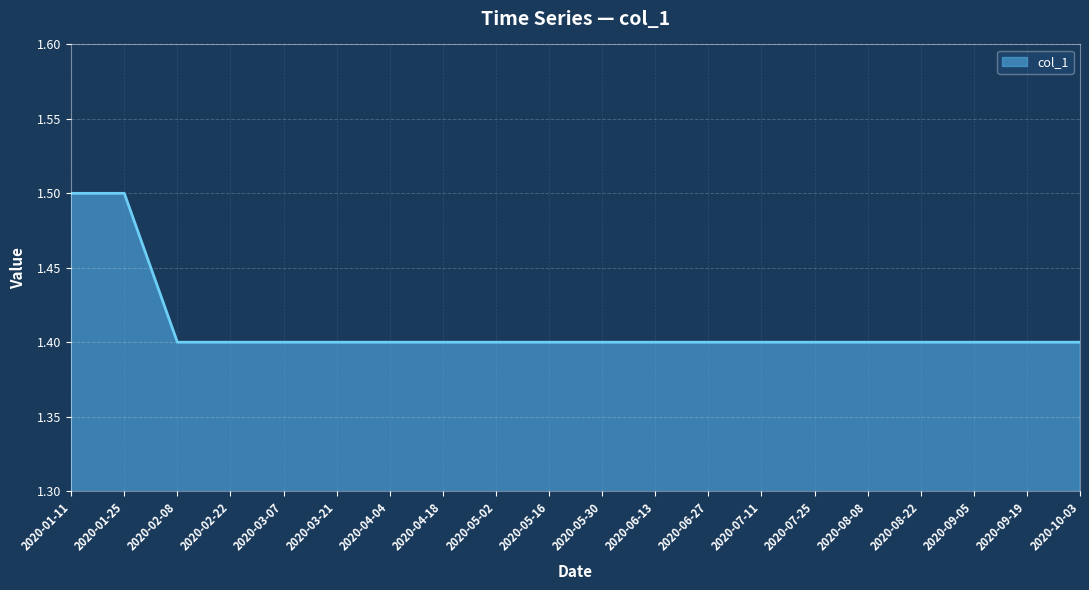

What is the maximum value shown in the chart?

1.5